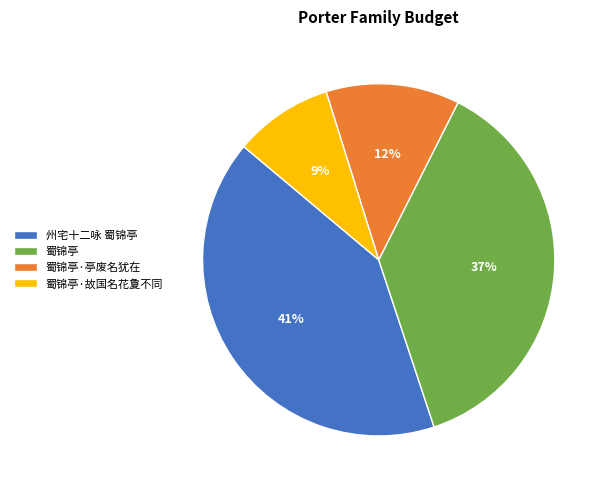

True or false: 州宅十二咏 蜀锦亭 accounts for 32% of the total.

False